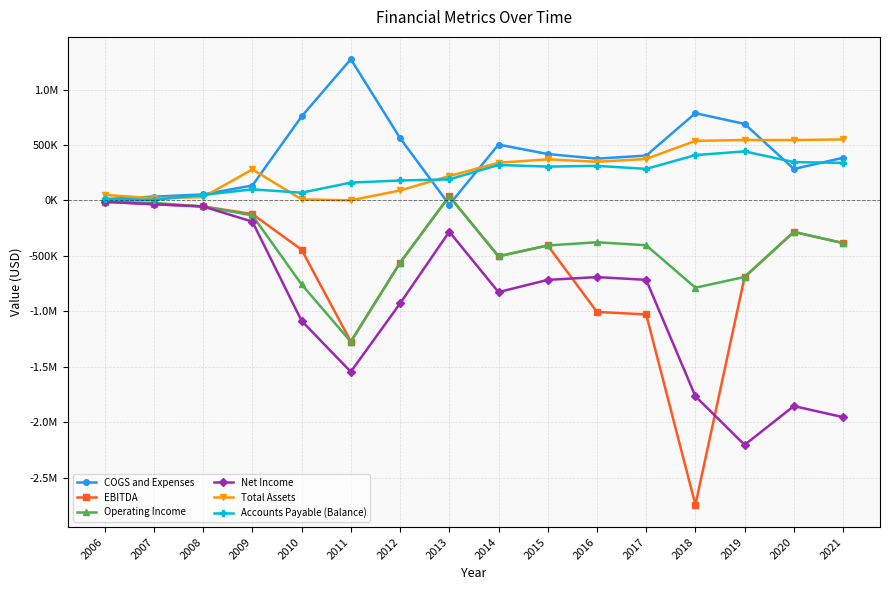

What is the difference between the second highest and second lowest values in the Total Assets series?

535410